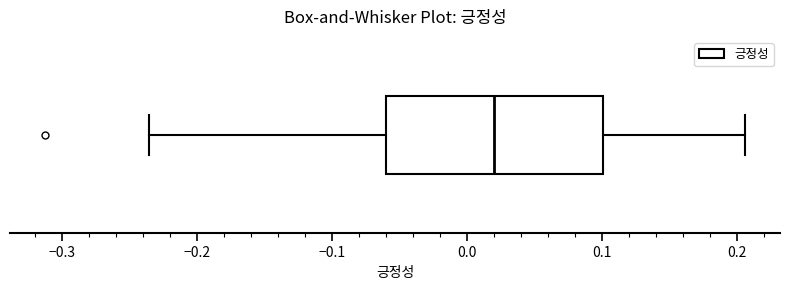

Read this box plot against the x-axis: the position of the median line, the range covered by the box, and the ends of both whiskers. The values are not printed on the chart, so give them approximately, as read against the axis.

median 0.02, box -0.06 to 0.10, whiskers -0.24 to 0.21